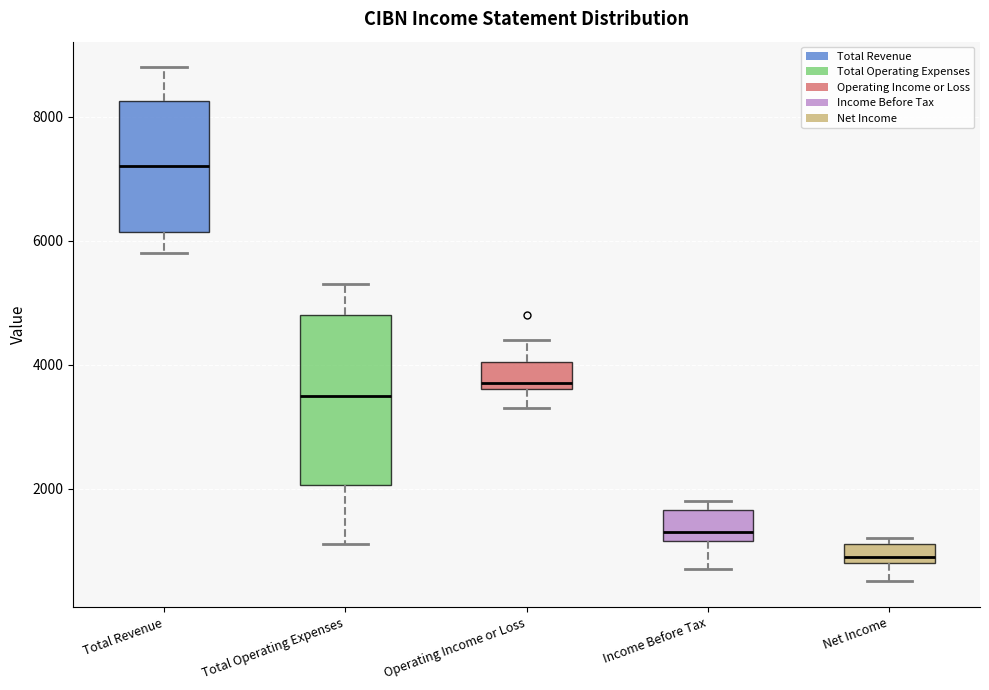

Reading left to right, read every box against the y-axis: the position of its median line, the range the box covers, and the ends of its whiskers. The values are not printed on the chart, so give them approximately, as read against the axis.

Total Revenue: median 7200, box 6200 to 8200, whiskers 5800 to 8800
Total Operating Expenses: median 3600, box 2000 to 4800, whiskers 1200 to 5400
Operating Income or Loss: median 3800, box 3600 to 4000, whiskers 3400 to 4400
Income Before Tax: median 1400, box 1200 to 1600, whiskers 800 to 1800
Net Income: median 1000, box 800 to 1200, whiskers 600 to 1200 (just above the box's upper edge)